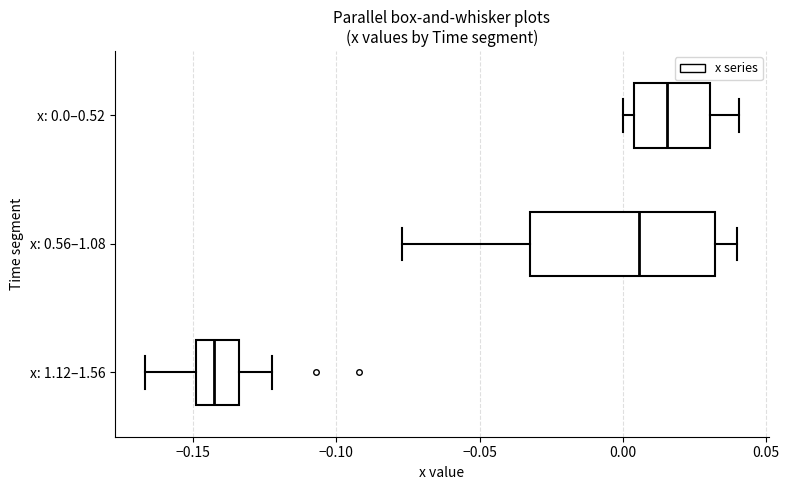

Reading bottom to top, transcribe this box plot: for each box, give where its median line is, the range the box spans, and where its two whiskers end, as read against the x-axis. The values are not printed on the chart, so give them approximately, as read against the axis.

x: 1.12–1.56: median -0.145, box -0.150 to -0.135, whiskers -0.165 to -0.120
x: 0.56–1.08: median 0.005, box -0.030 to 0.030, whiskers -0.075 to 0.040
x: 0.0–0.52: median 0.015, box 0.005 to 0.030, whiskers 0.000 to 0.040